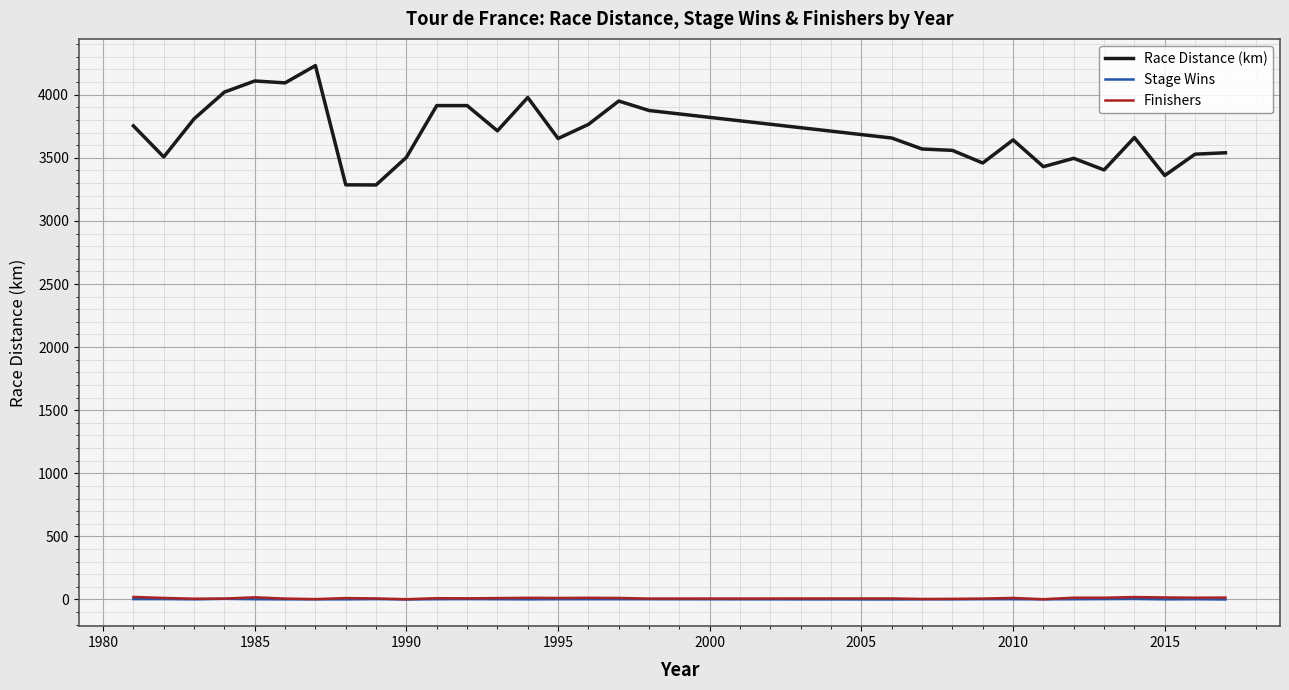

What is the highest value of the Finishers series?

20